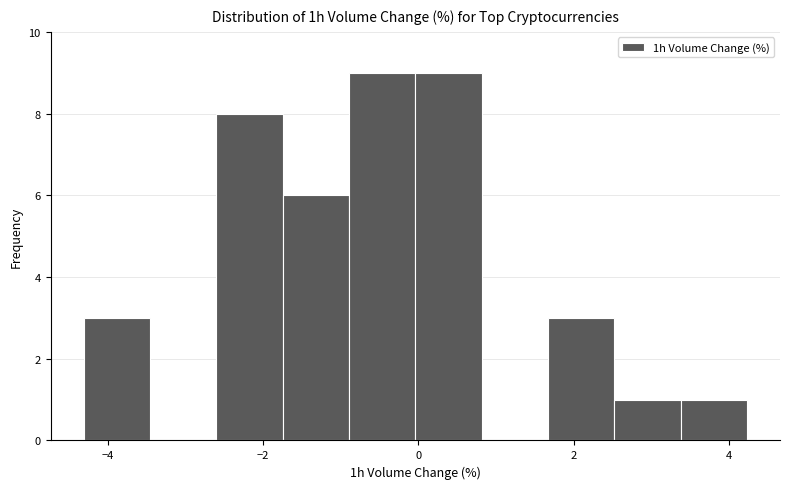

How tall is the bar that spans -4.4 to -3.4 on the x-axis? Neither the bar edges nor the heights are printed on the chart, so give them approximately, as read against the axes.

3